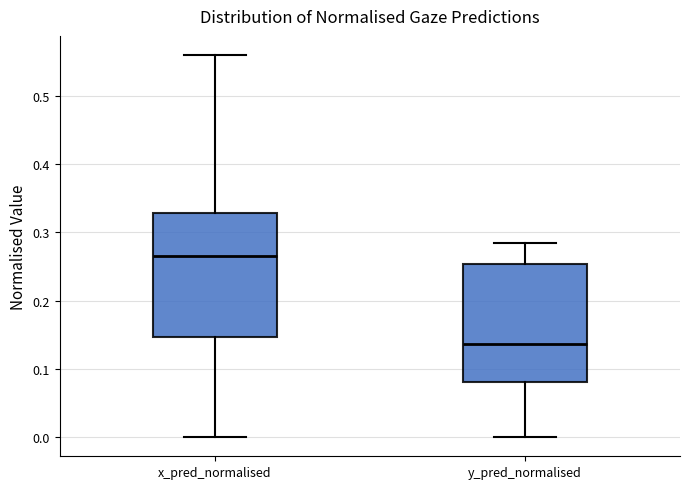

Which box's median line is the highest?

x_pred_normalised